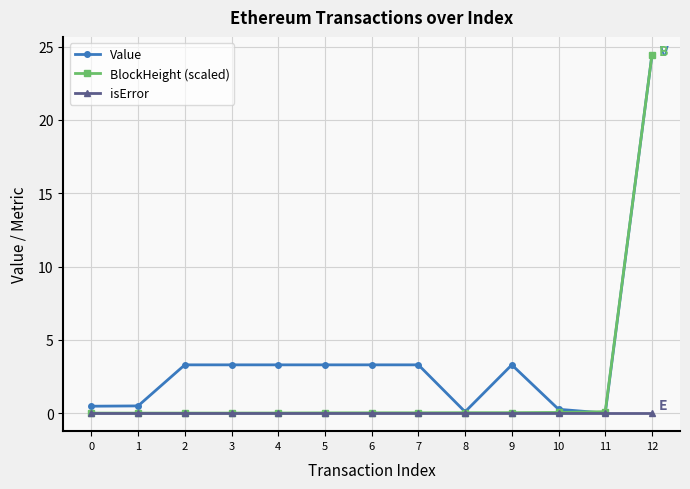

What is the sum of all BlockHeight (scaled) values?

24.8